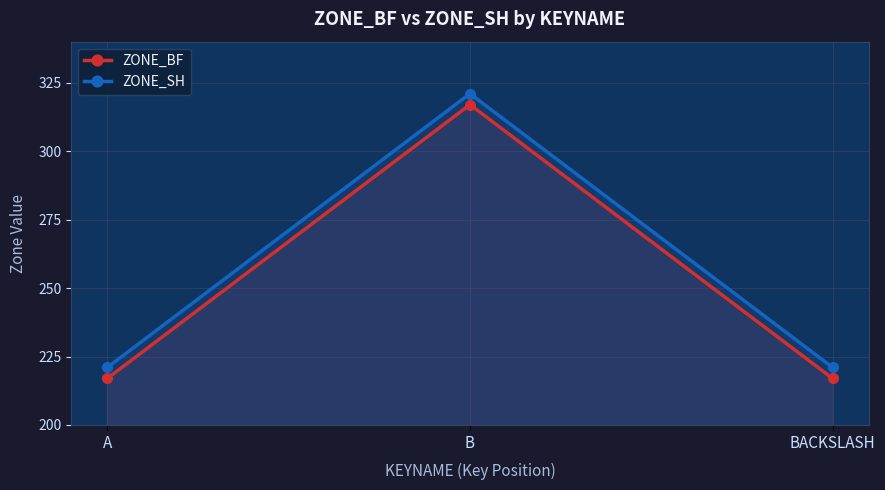

Is it true that ZONE_SH equals 57 at BACKSLASH?

False